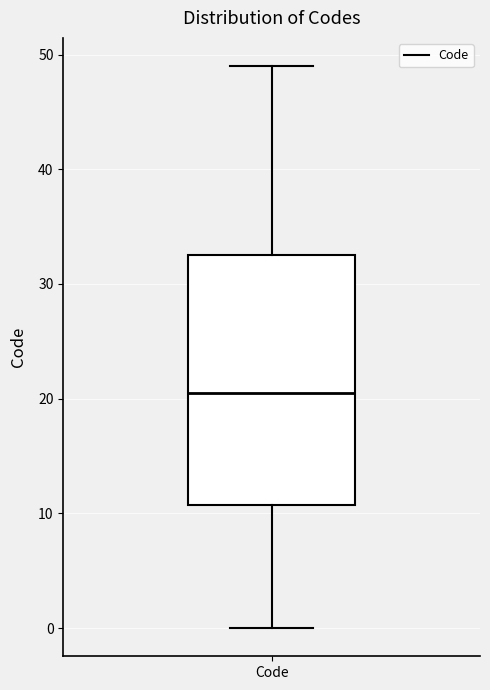

Where is the upper edge of the box for Code on the y-axis? The values are not printed on the chart, so give them approximately, as read against the axis.

33